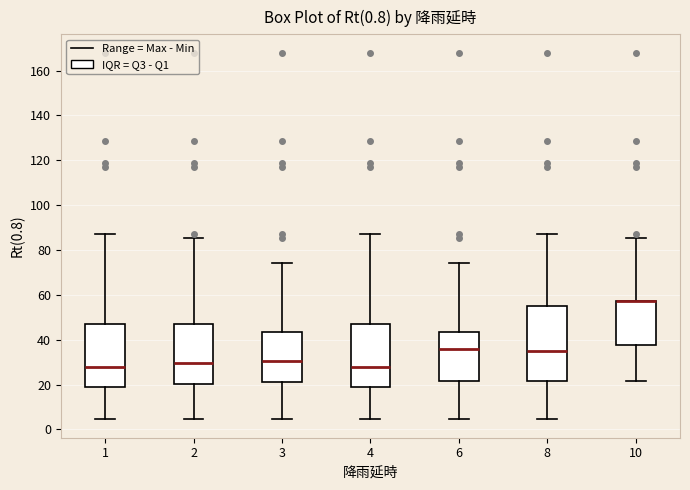

Comparing the boxes themselves (not the whiskers), which one is the tallest?

8